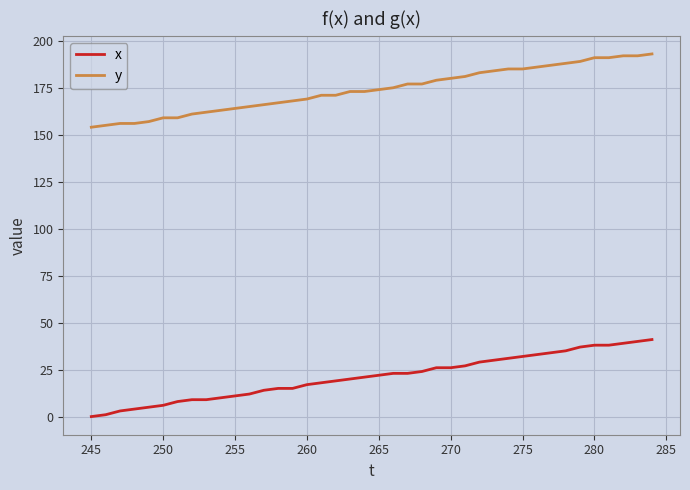

What is the average value of the y series?

174